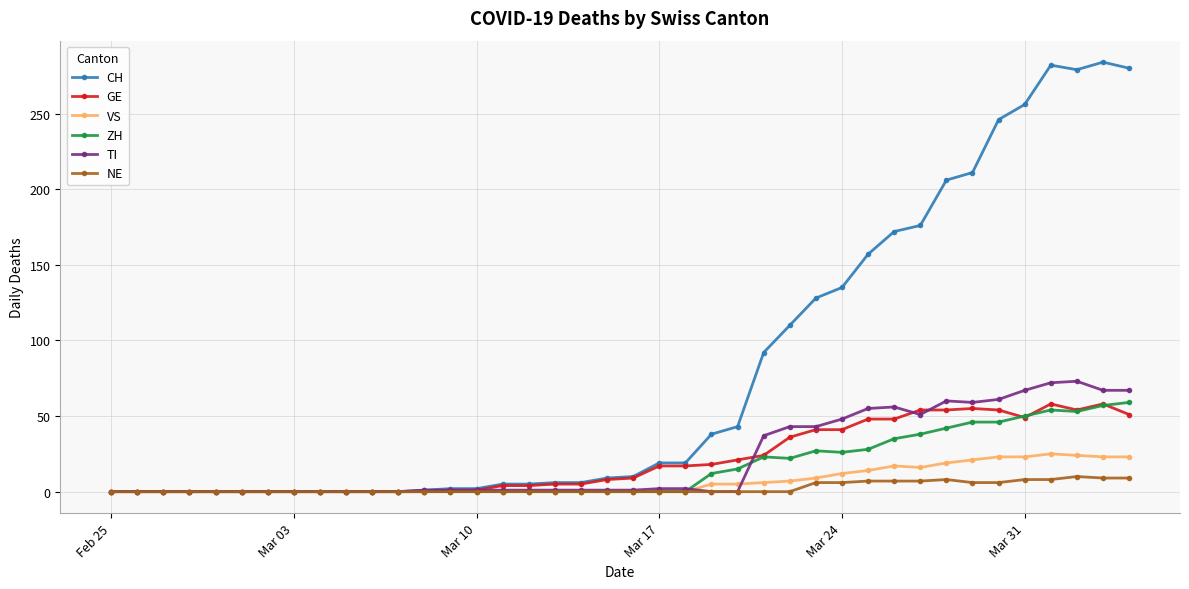

True or false: ZH has more than 0 points higher than both neighbors.

True